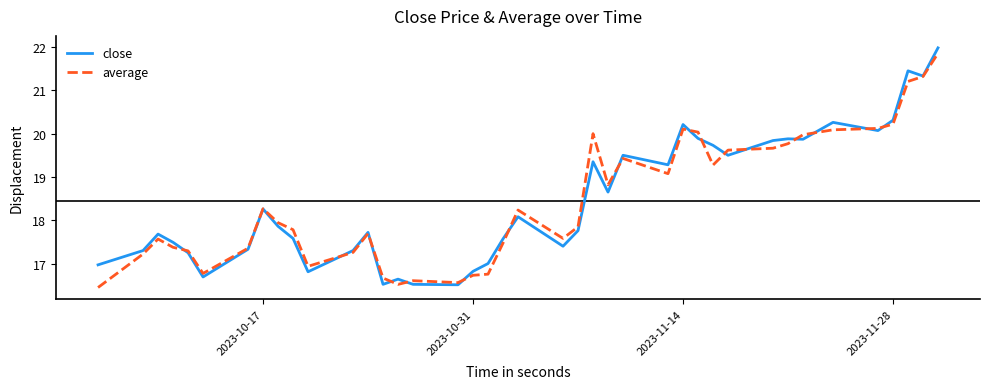

Which series has the widest spread of values?

close